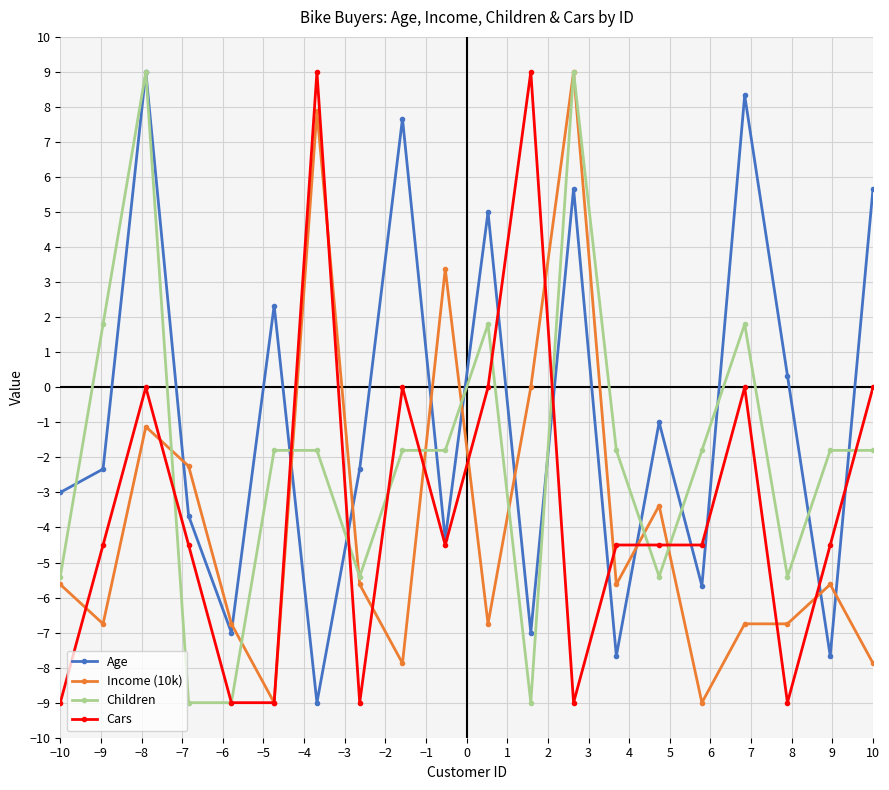

At how many categories does at least one series exceed 1?

11